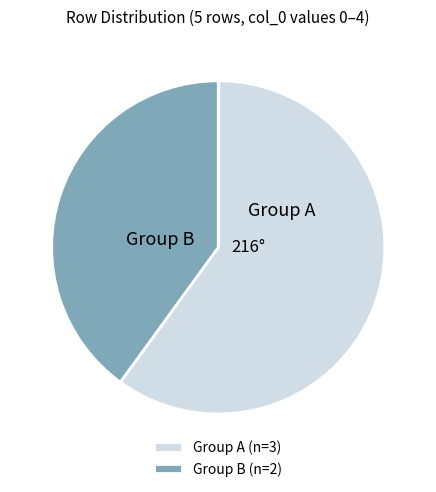

Is there any slice that represents more than half of the pie?

Yes